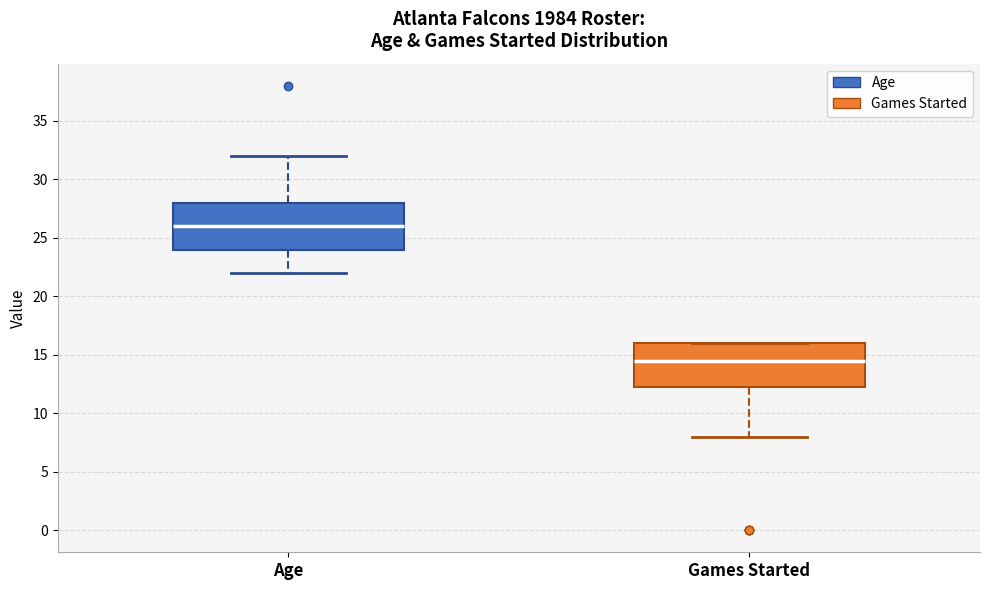

Reading left to right, transcribe this box plot: for each box, give where its median line is, the range the box spans, and where its two whiskers end, as read against the y-axis. The values are not printed on the chart, so give them approximately, as read against the axis.

Age: median 26.0, box 24.0 to 28.0, whiskers 22.0 to 32.0
Games Started: median 14.5, box 12.5 to 16.0, whiskers 8.0 to 16.0